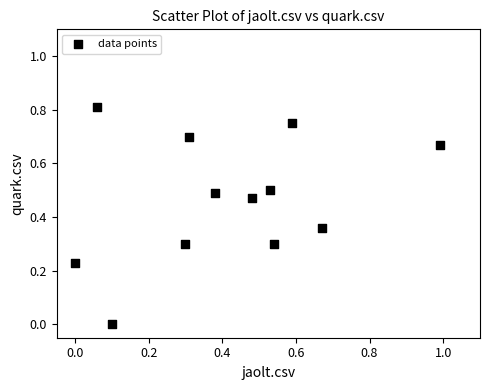

What is the range of X values (max minus min)?

1.0